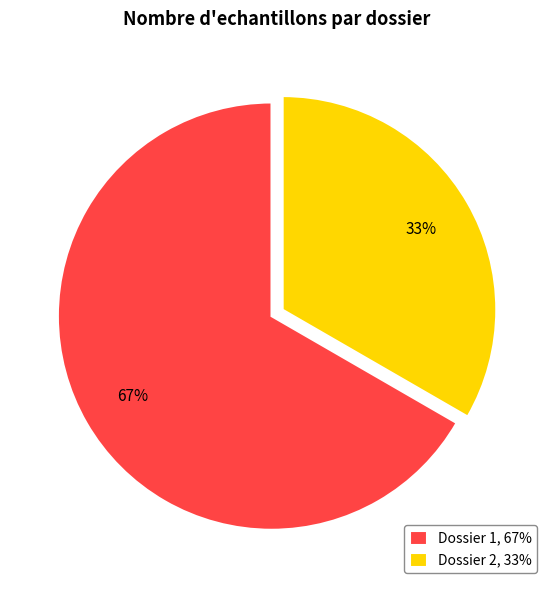

To the nearest percent, what percentage of the pie is Dossier 1, 67%?

67%